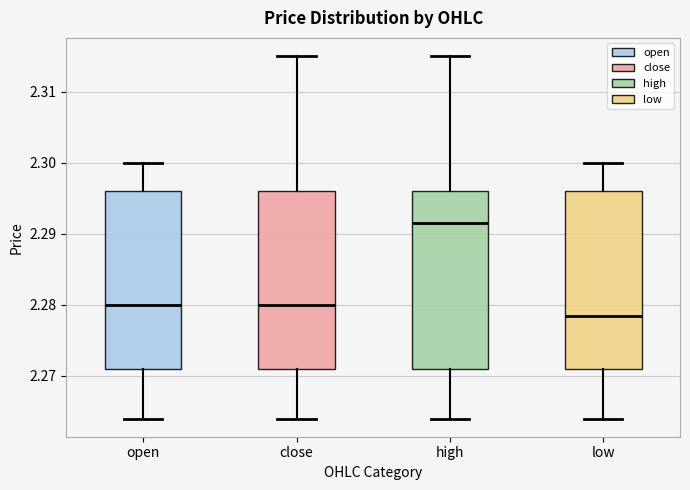

Reading left to right, read every box against the y-axis: the position of its median line, the range the box covers, and the ends of its whiskers. The values are not printed on the chart, so give them approximately, as read against the axis.

open: median 2.280, box 2.271 to 2.296, whiskers 2.264 to 2.300
close: median 2.280, box 2.271 to 2.296, whiskers 2.264 to 2.315
high: median 2.292, box 2.271 to 2.296, whiskers 2.264 to 2.315
low: median 2.279, box 2.271 to 2.296, whiskers 2.264 to 2.300